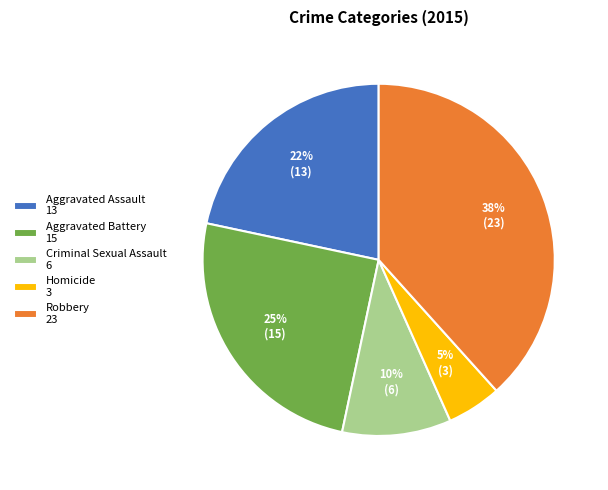

Approximately how many times larger is the value at Robbery compared to Aggravated Battery?

1.5